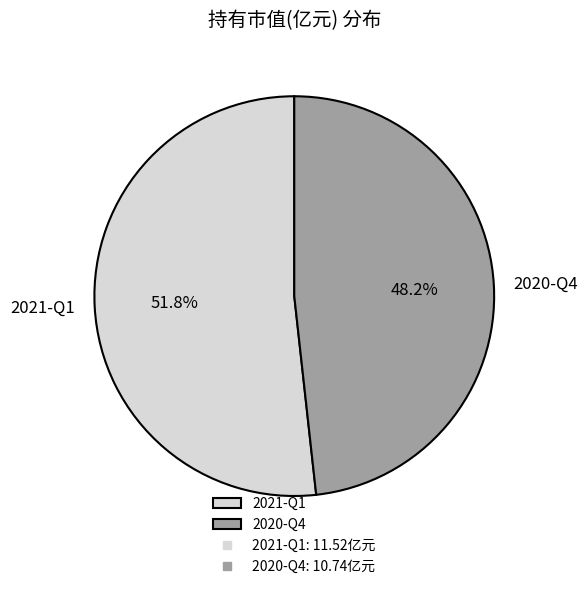

What percentage is NOT represented by 2020-Q4?

51.8%